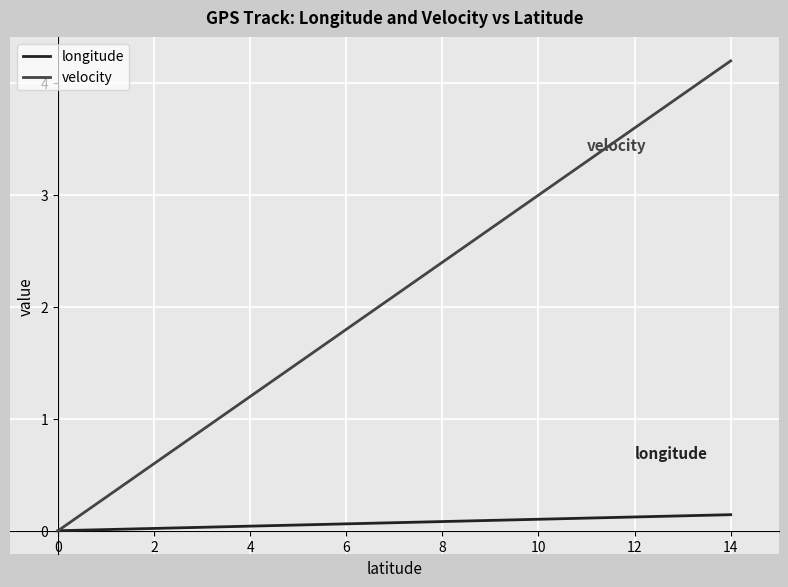

Which series has the widest spread of values?

velocity